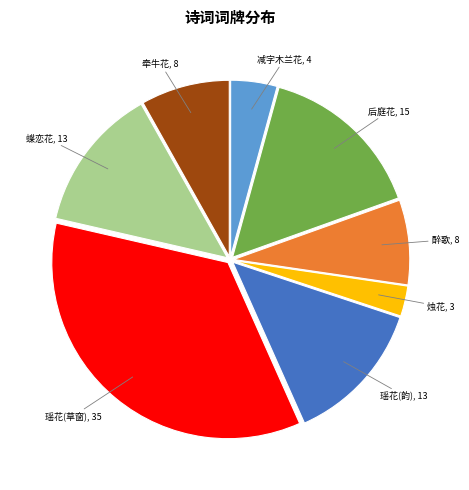

What is the ratio of the value at 蝶恋花, 13 to the value at 后庭花, 15?

0.9